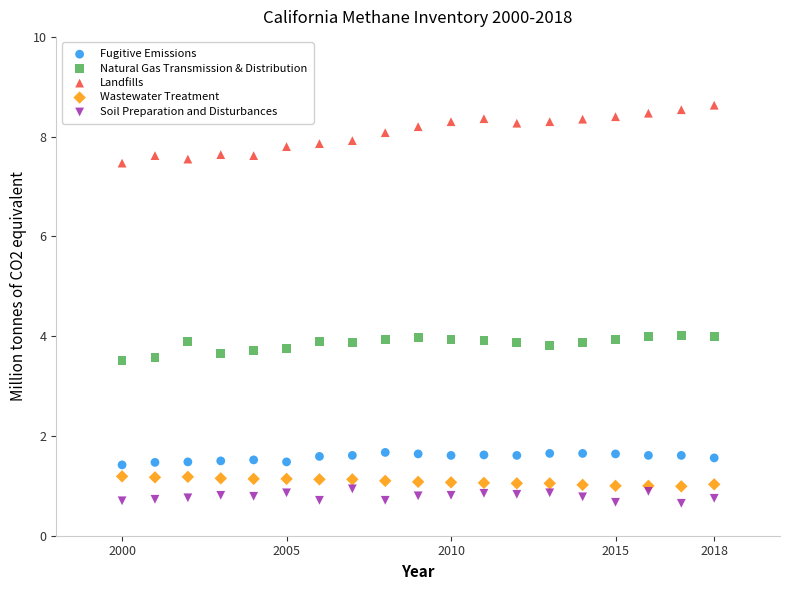

What are all the series names shown in the legend?

Fugitive Emissions, Natural Gas Transmission & Distribution, Landfills, Wastewater Treatment, Soil Preparation and Disturbances